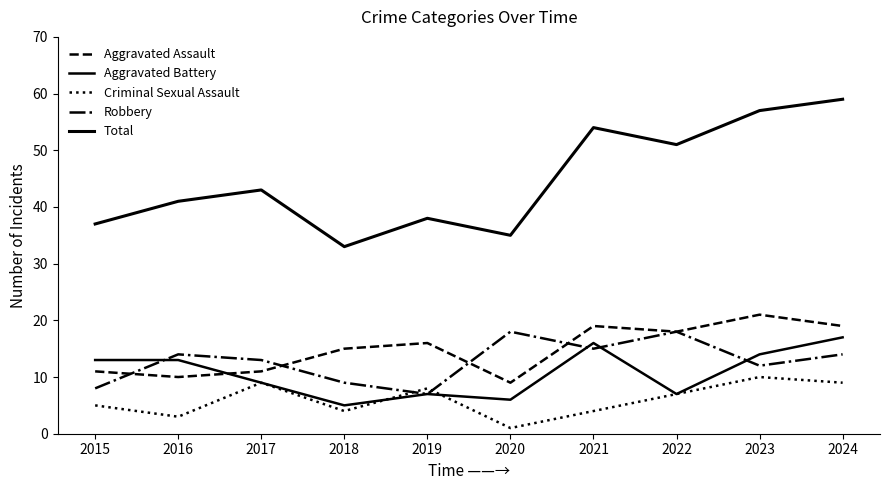

What is the value of the Total point at the 2nd from the left?

41